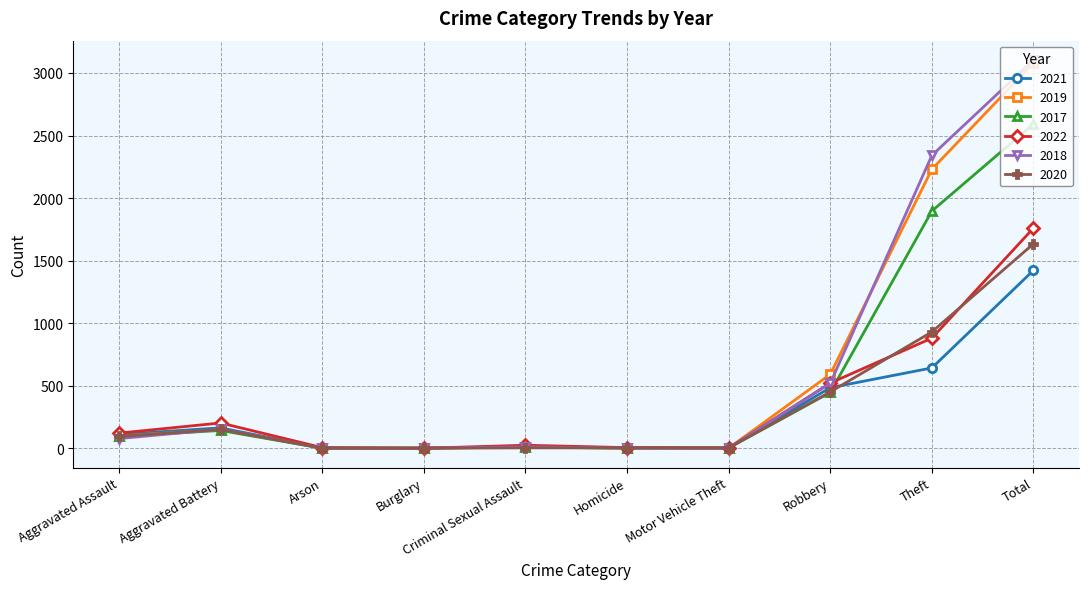

Is the value of 2017 at Theft greater than the value of 2018 at Robbery?

Yes